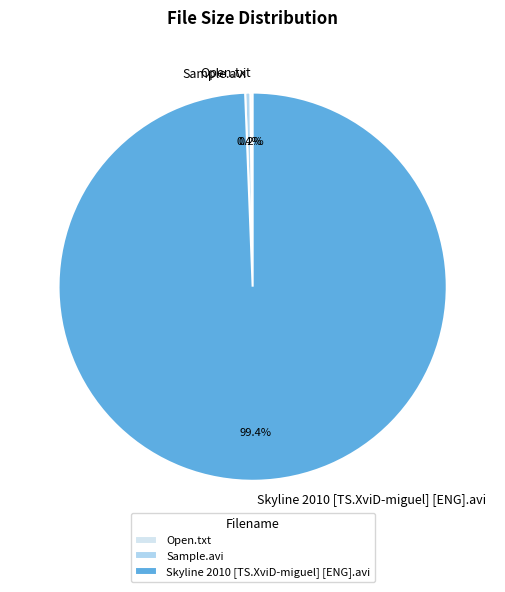

Does Sample.avi account for over 50% of the chart?

No